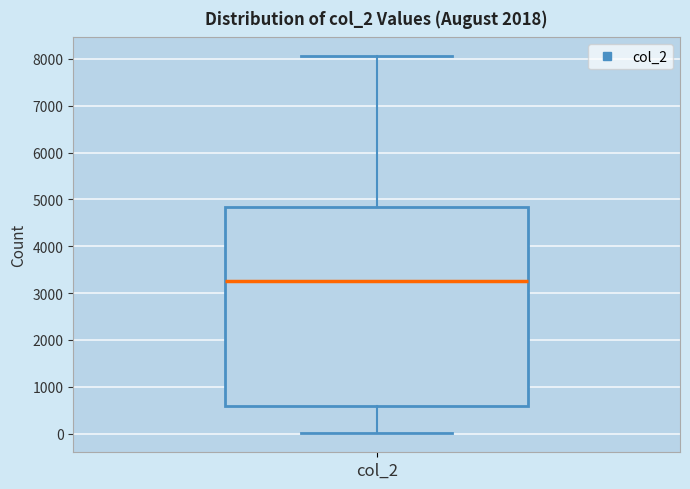

Where is the upper edge of the box for col_2 on the y-axis? The values are not printed on the chart, so give them approximately, as read against the axis.

4800